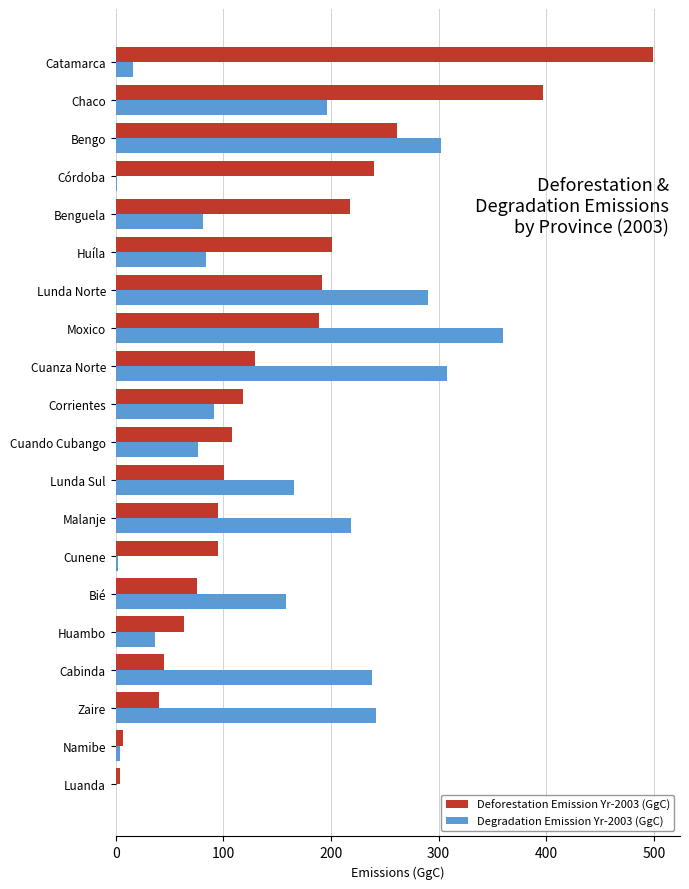

At which category is the sum across all series the highest?

Chaco